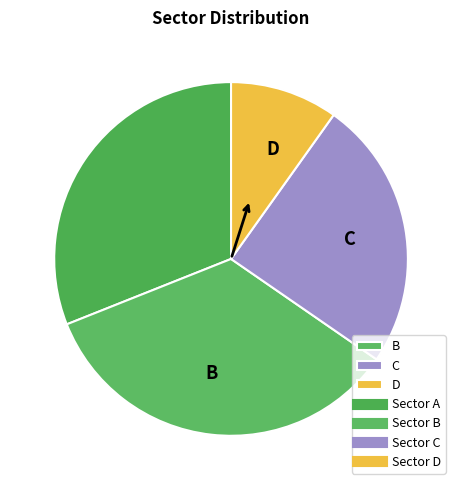

Does any single category account for the majority?

No